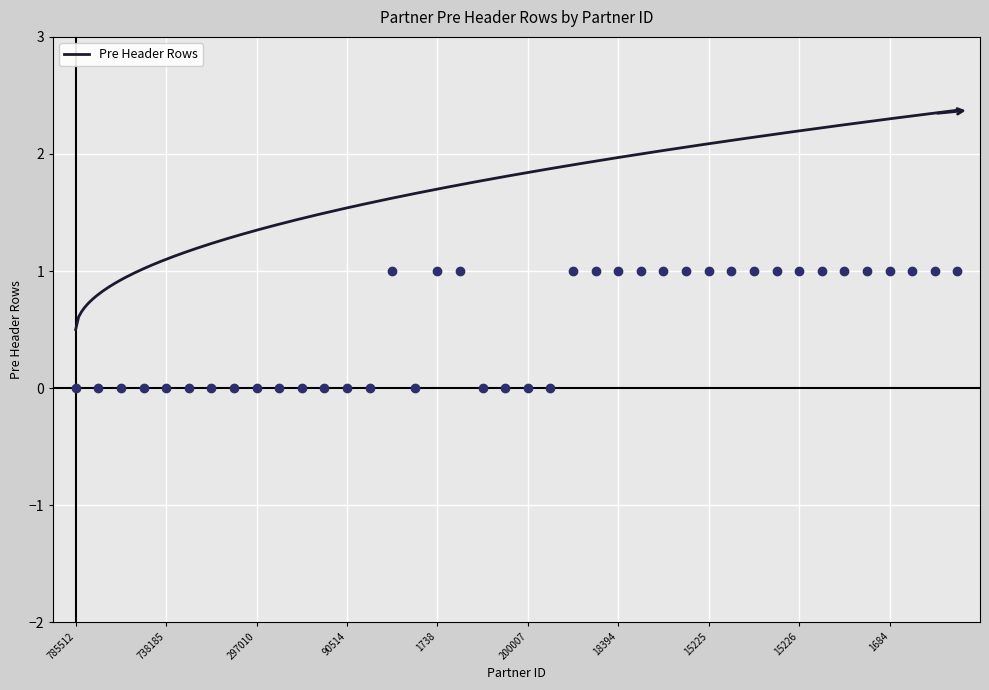

Reading left to right, transcribe all the data shown in this chart.

0	0	0	0	0	0	0	0	0	0	0	0	0	0	1	0	1	1	0	0	0	0	1	1	1	1	1	1	1	1	1	1	1	1	1	1	1	1	1	1